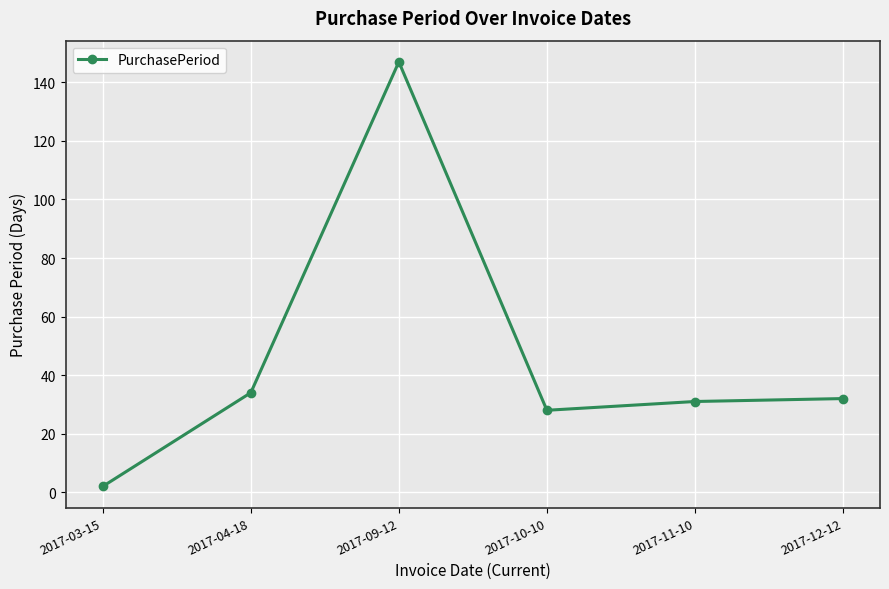

Is this an area chart (filled region under the line)?

No